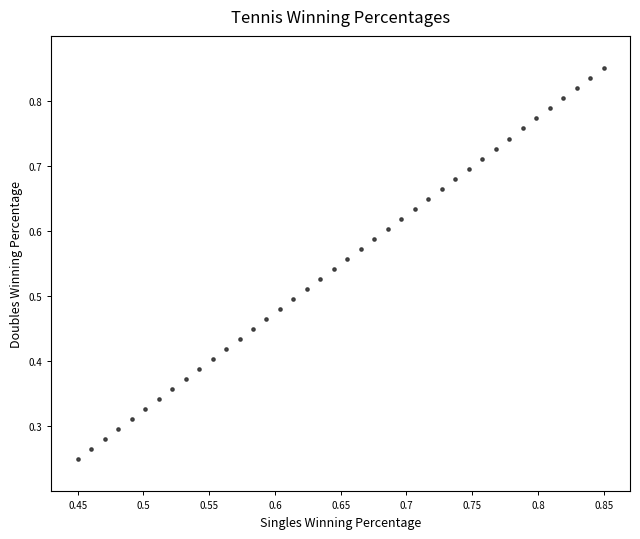

How many data points are displayed?

40